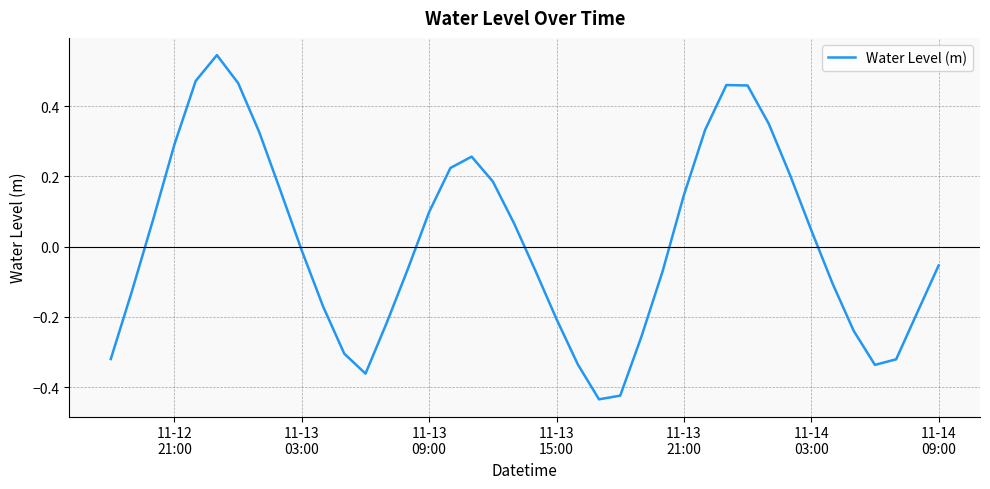

What is the difference between the maximum and minimum values?

1.0